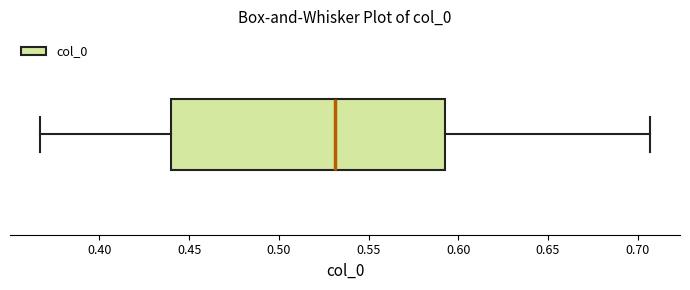

Where does the median line of the box sit on the x-axis? The values are not printed on the chart, so give them approximately, as read against the axis.

0.530